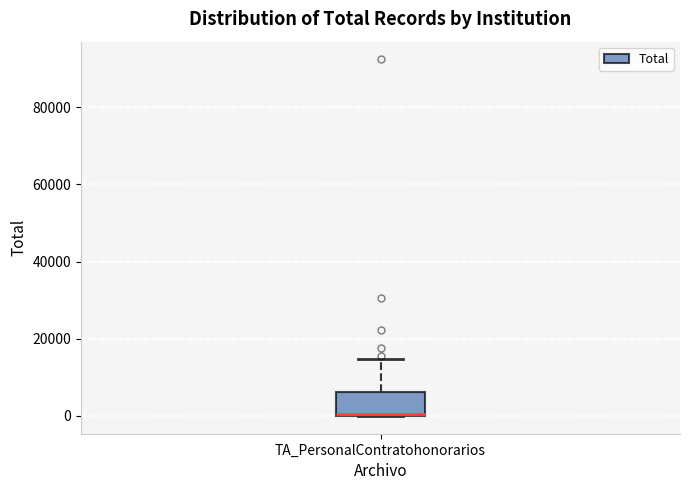

Read this box plot against the y-axis: the position of the median line, the range covered by the box, and the ends of both whiskers. The values are not printed on the chart, so give them approximately, as read against the axis.

median 0, box 0 to 6000, whiskers 0 to 14000